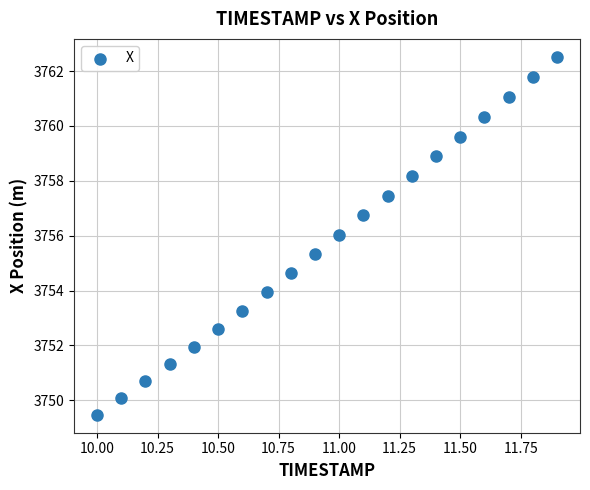

What is the range of X values (max minus min)?

1.9